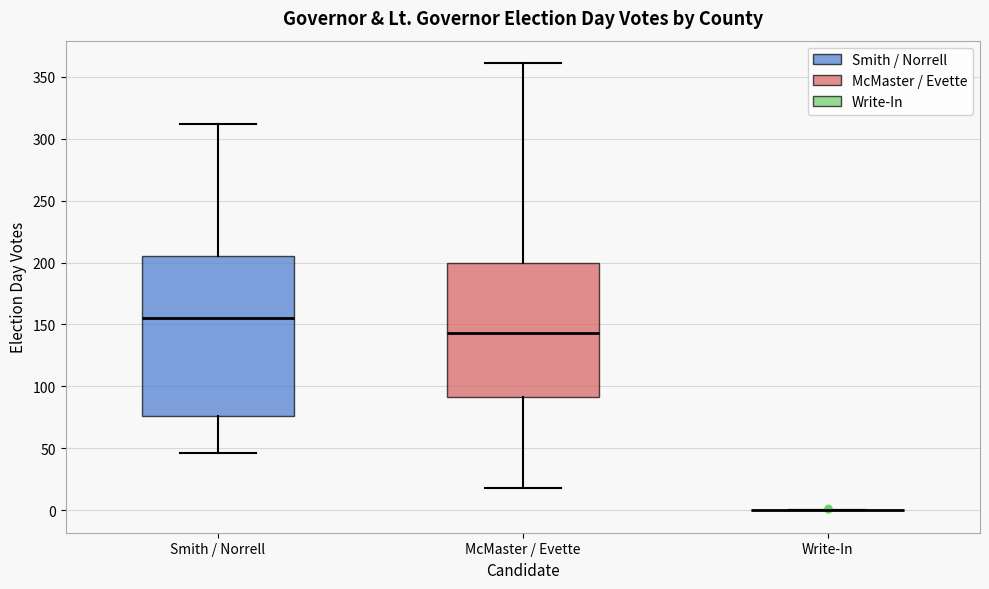

Reading left to right, read every box against the y-axis: the position of its median line, the range the box covers, and the ends of its whiskers. The values are not printed on the chart, so give them approximately, as read against the axis.

Smith / Norrell: median 155, box 75 to 205, whiskers 45 to 310
McMaster / Evette: median 145, box 90 to 200, whiskers 20 to 360
Write-In: box collapsed to a line at 0, whiskers 0 to 0